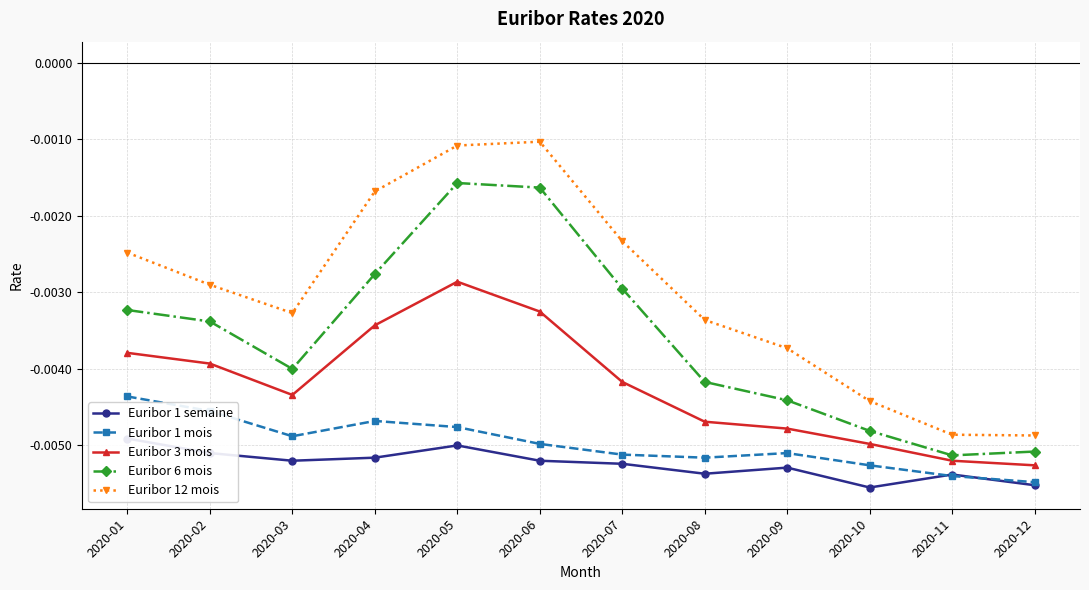

True or false: Euribor 3 mois has more than 2 interior local peaks.

False